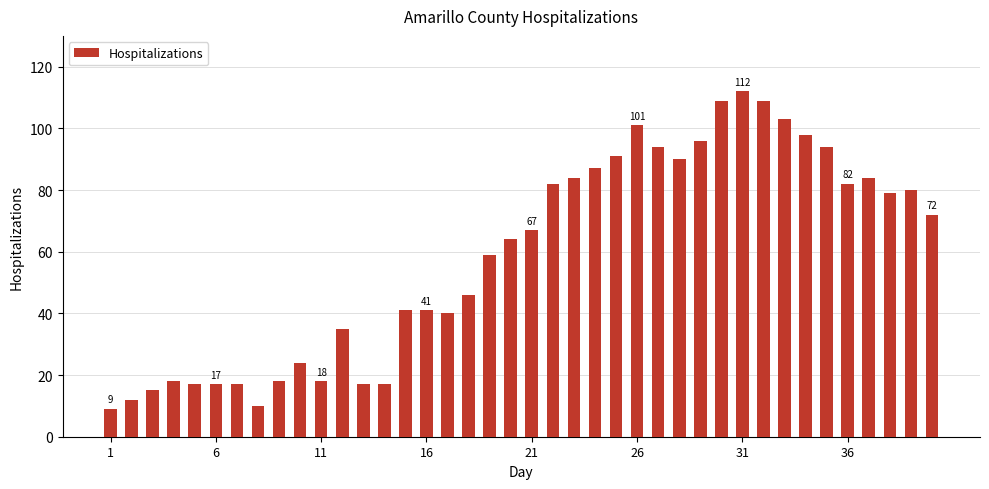

What is the sum of all values?

2349